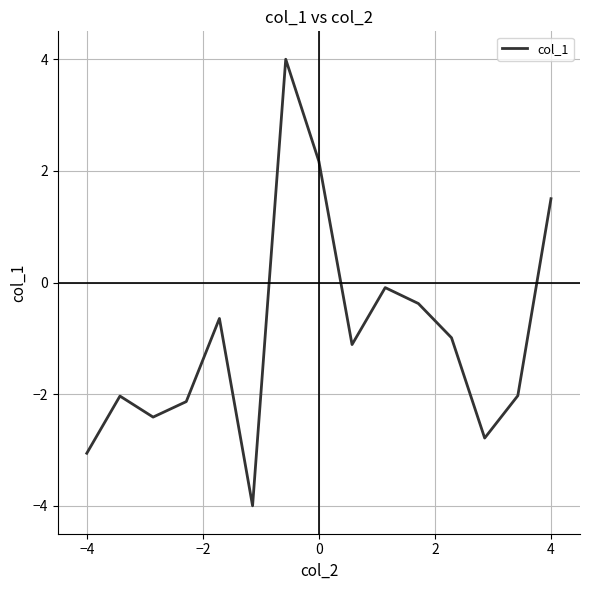

What is the difference between the maximum and minimum values?

8.0